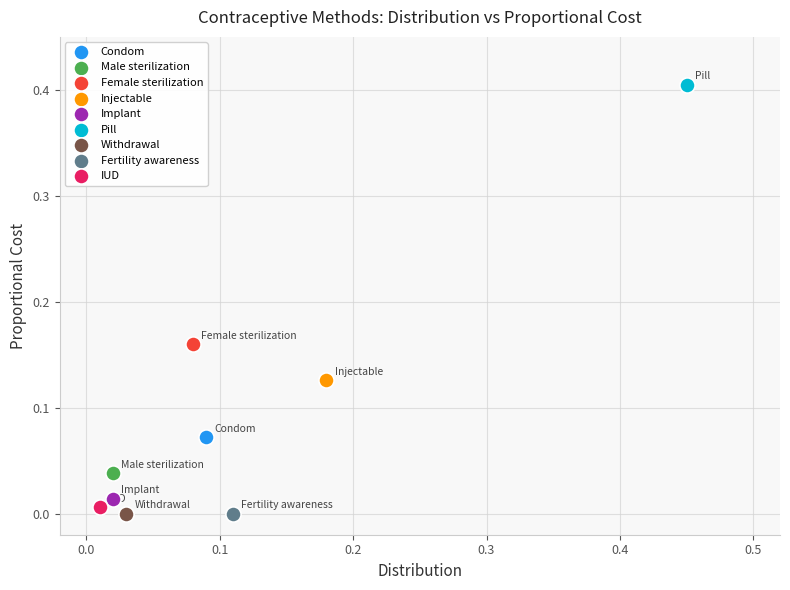

What are all the series names shown in the legend?

Condom, Male sterilization, Female sterilization, Injectable, Implant, Pill, Withdrawal, Fertility awareness, IUD